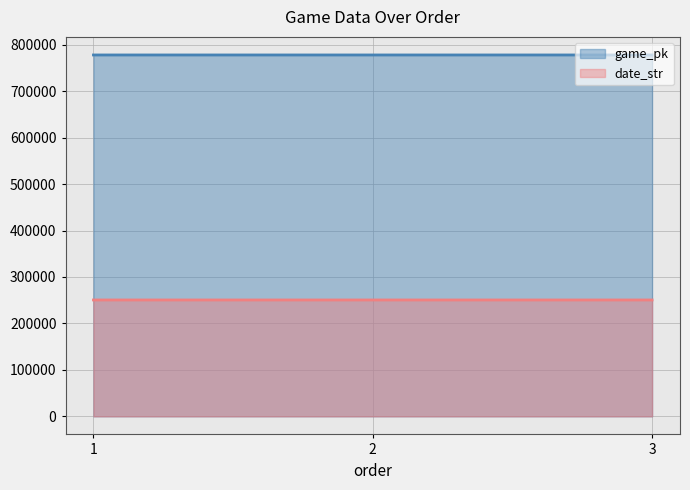

The game_pk series shows 509992 at 1. True or false?

False